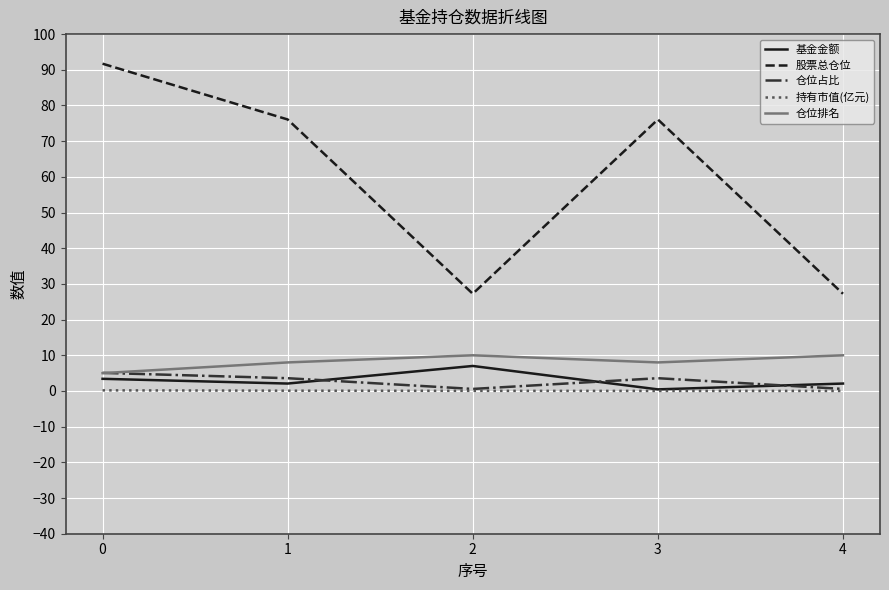

True or false: 基金金额 has a value of 2.1 at 1.

True